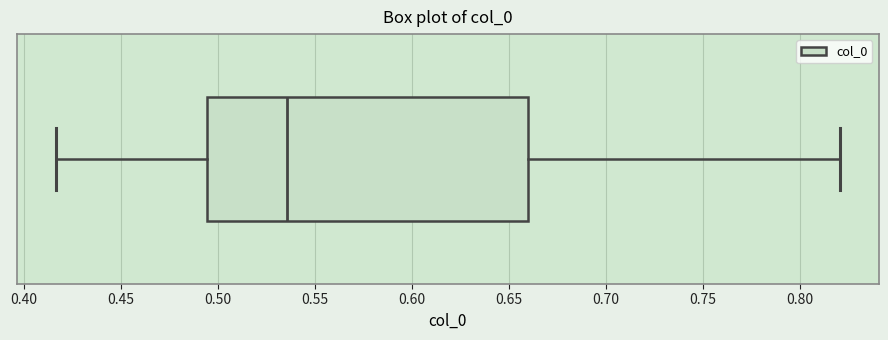

Read this box plot against the x-axis: the position of the median line, the range covered by the box, and the ends of both whiskers. The values are not printed on the chart, so give them approximately, as read against the axis.

median 0.535, box 0.495 to 0.660, whiskers 0.415 to 0.820